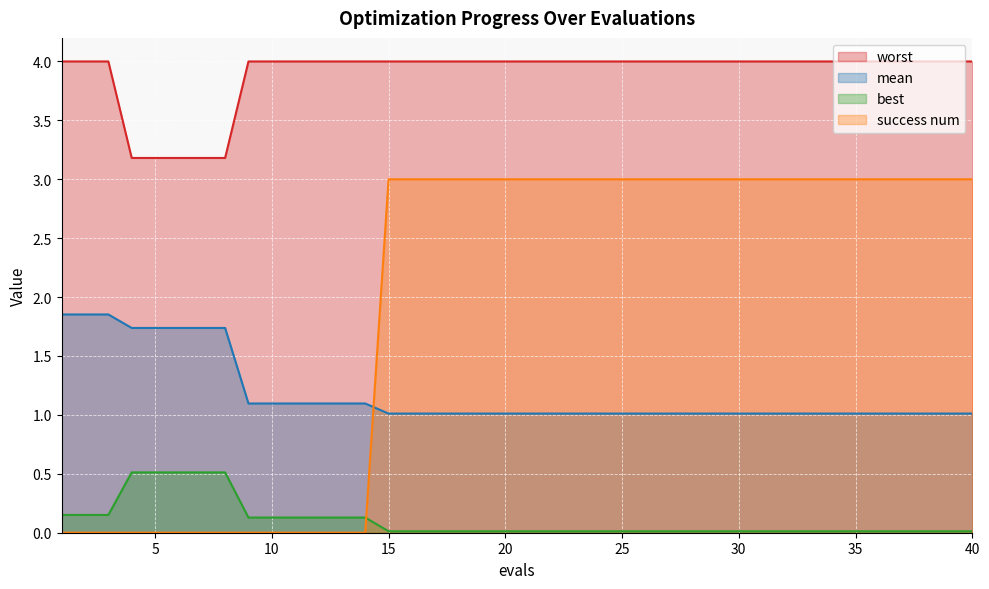

What is the average value of the best series?

0.1